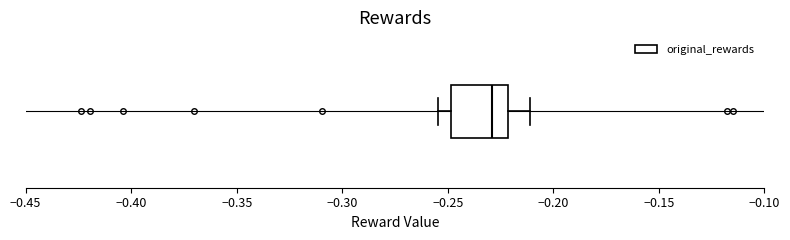

Read this box plot against the x-axis: the position of the median line, the range covered by the box, and the ends of both whiskers. The values are not printed on the chart, so give them approximately, as read against the axis.

median -0.230, box -0.250 to -0.220, whiskers -0.255 to -0.210